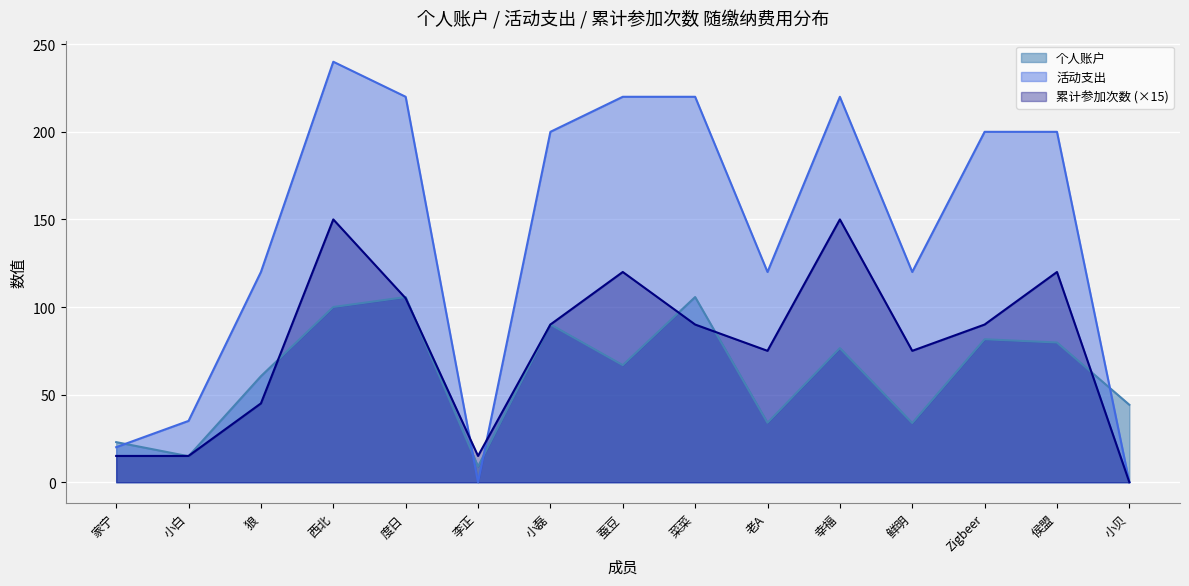

In 累计参加次数, how many points are higher than both neighbors (excluding endpoints)?

4